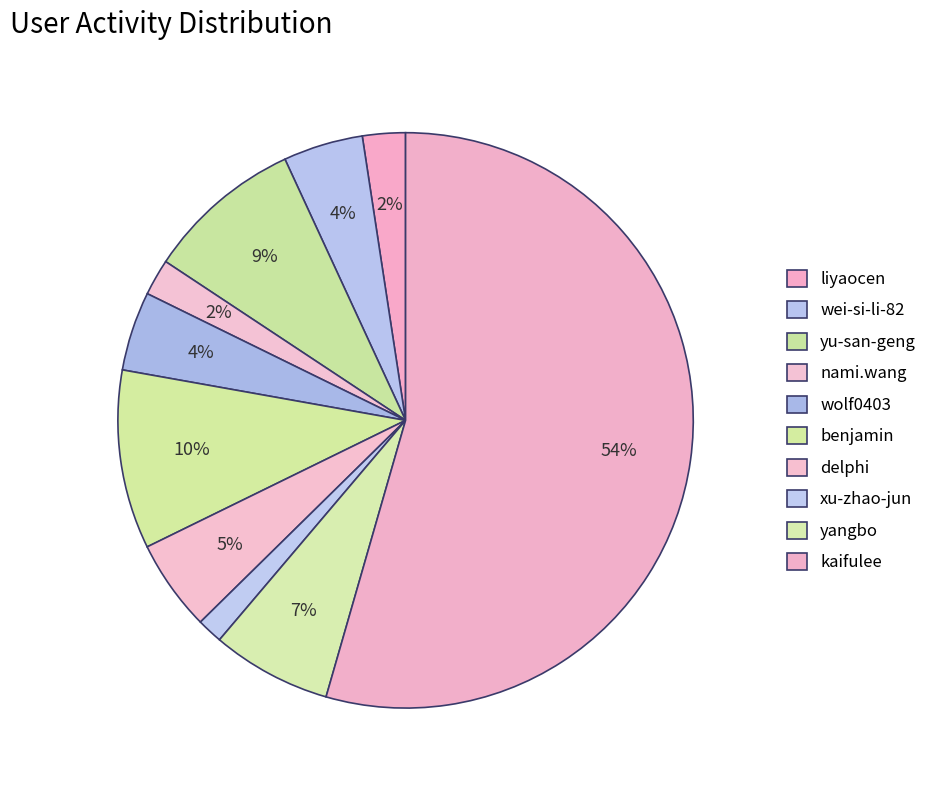

Count the number of slices in the pie.

10